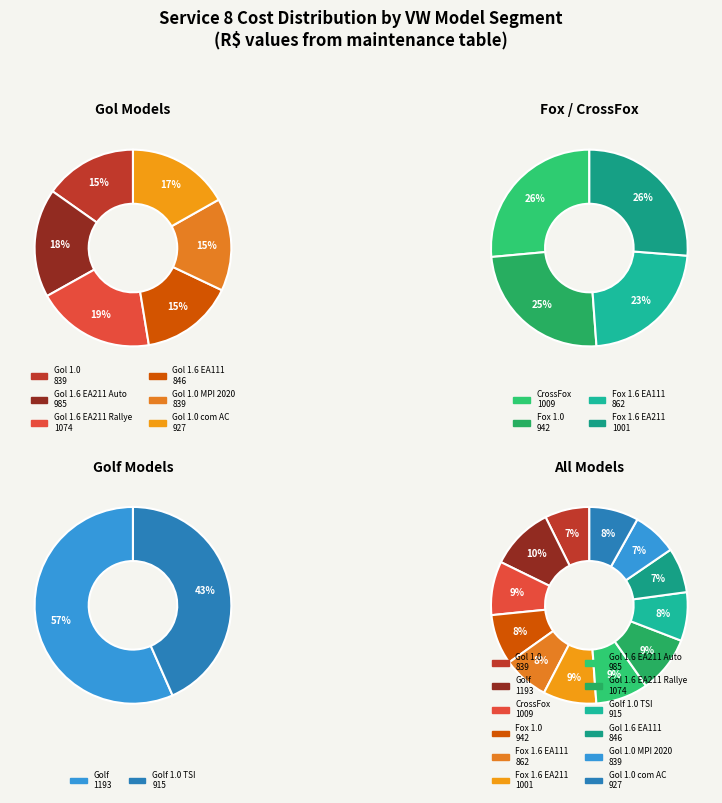

Count the number of slices in the pie.

12